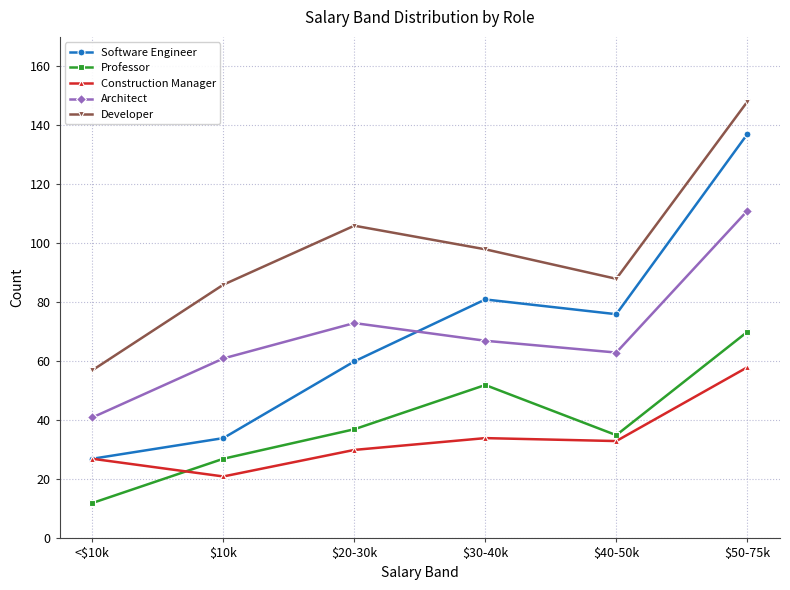

Which series has the largest total across all categories?

Developer